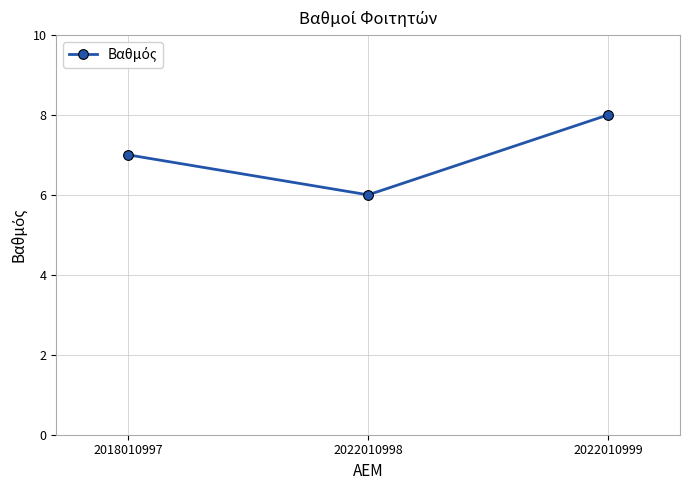

What is the difference between the maximum and minimum values?

2